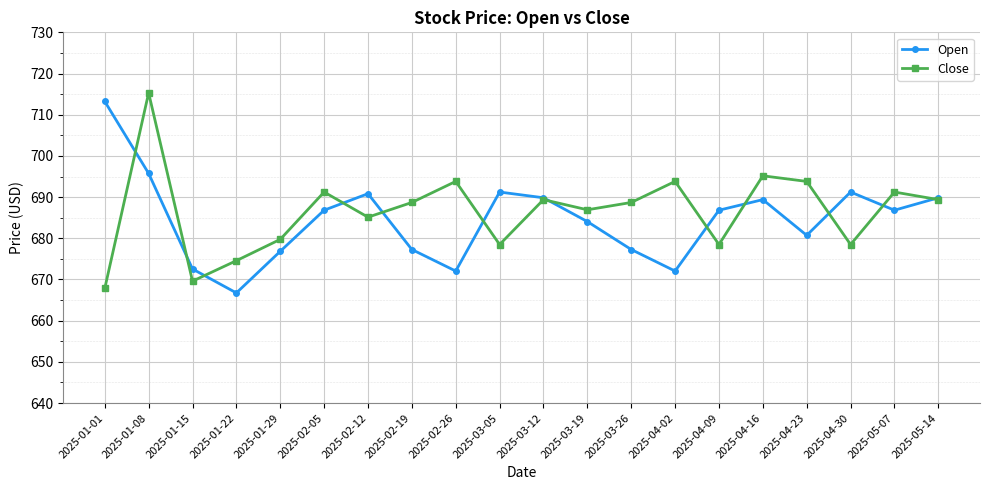

What are all the series names shown in the legend?

Open, Close